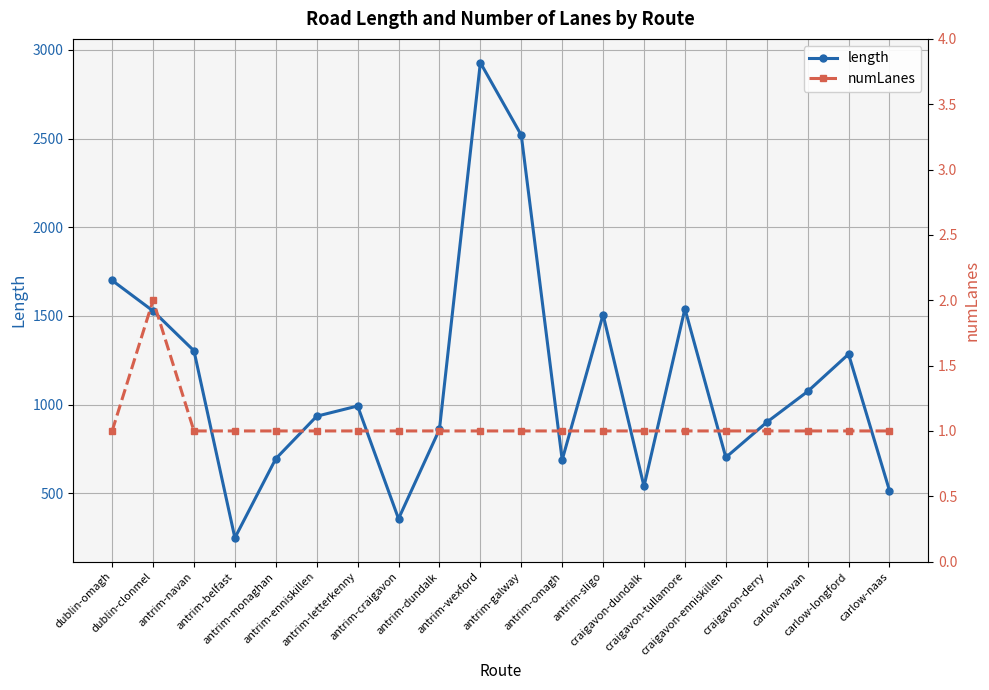

At how many categories does at least one series exceed 677?

16